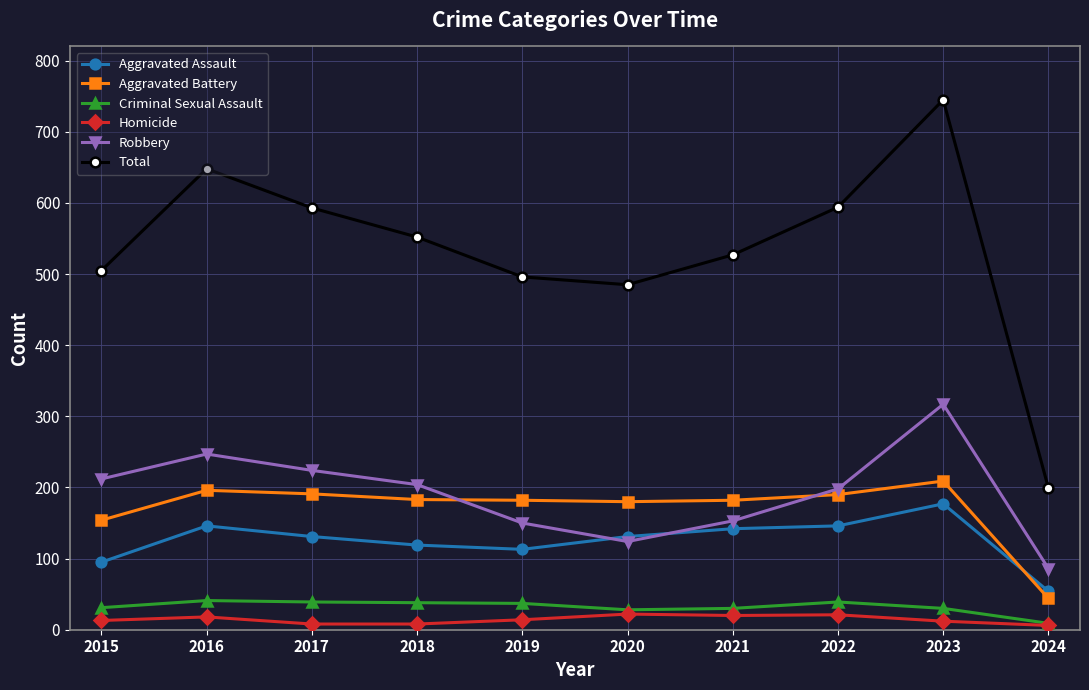

Rank the series at 2019 from lowest to highest value.

Homicide, Criminal Sexual Assault, Aggravated Assault, Robbery, Aggravated Battery, Total